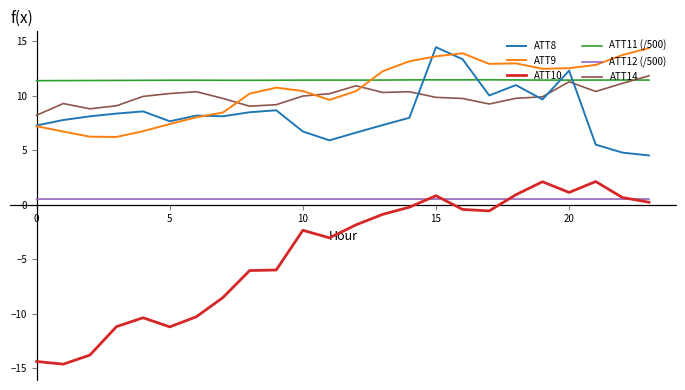

What is the maximum value for ATT9?

14.4